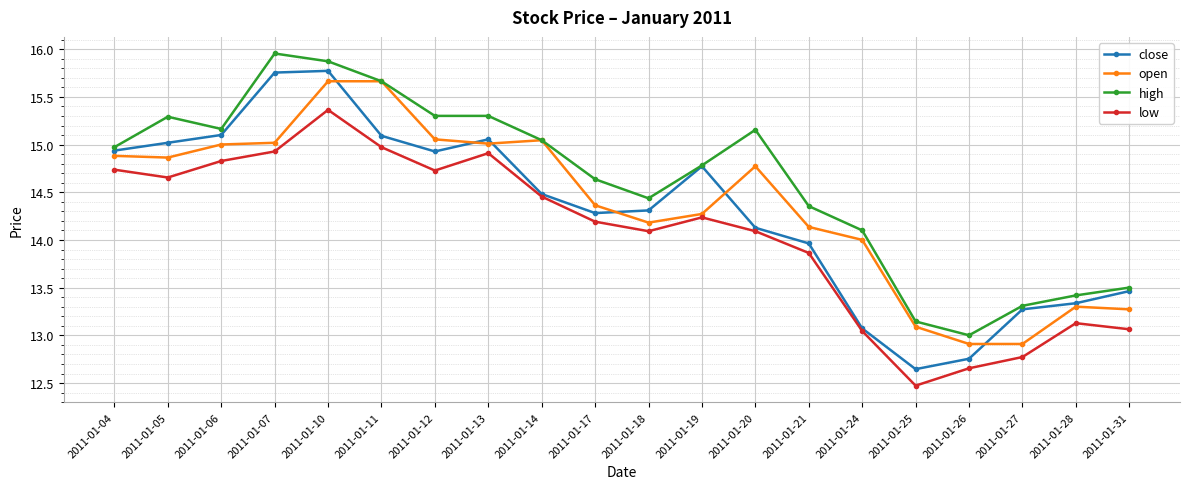

Is the value of close at 2011-01-11 greater than the value of low at 2011-01-19?

Yes